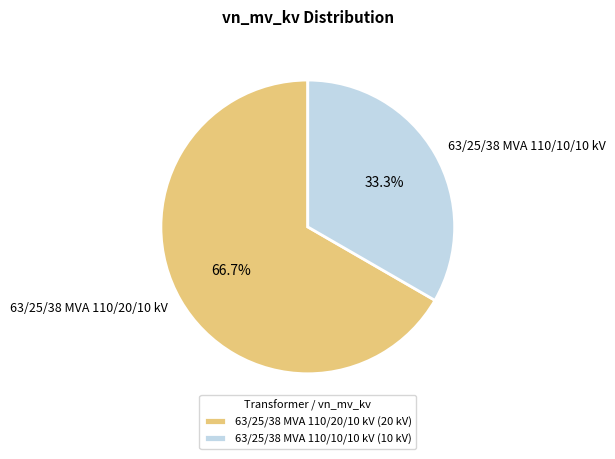

Which slice is the largest?

63/25/38 MVA 110/20/10 kV